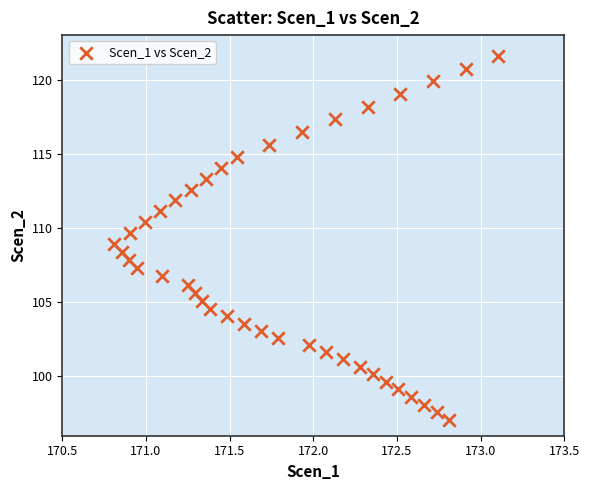

What is the range of Y values (max minus min)?

24.5